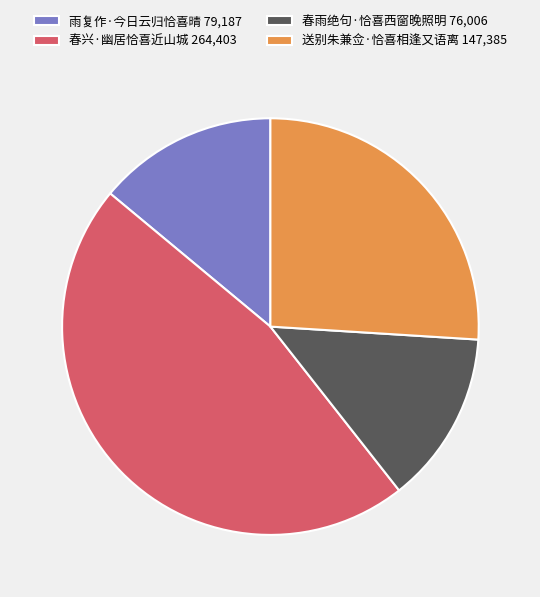

True or false: 送别朱兼佥·恰喜相逢又语离 accounts for 26% of the total.

True